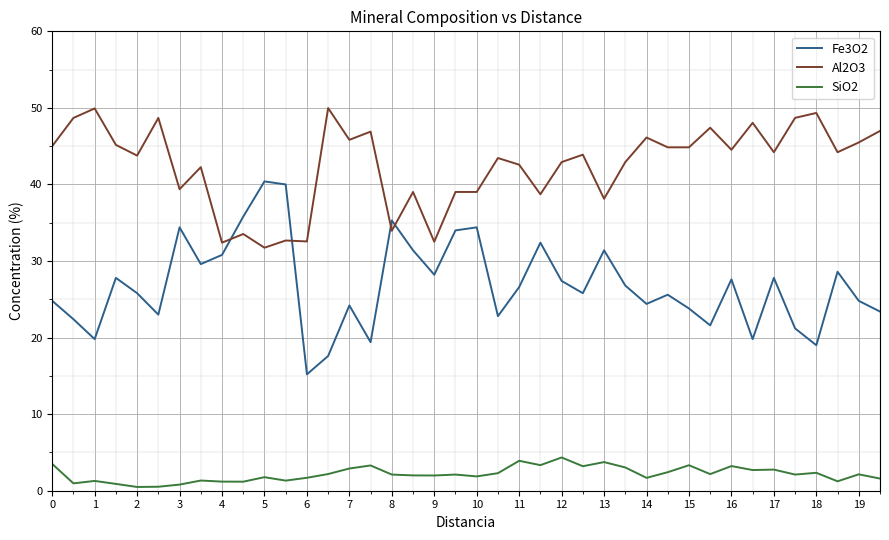

True or false: SiO2 and Fe3O2 cross at least once.

False